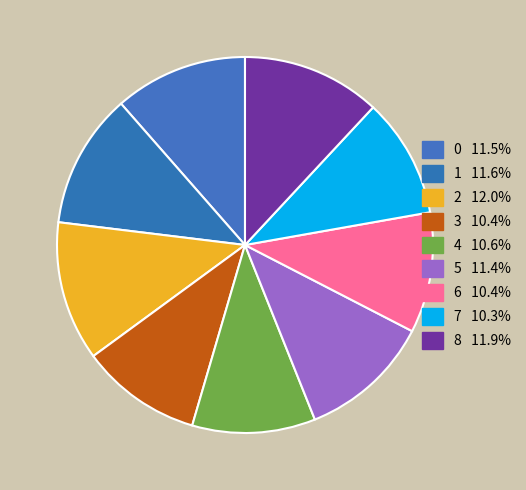

To the nearest percent, what is the difference between the largest and smallest slice percentages?

2%